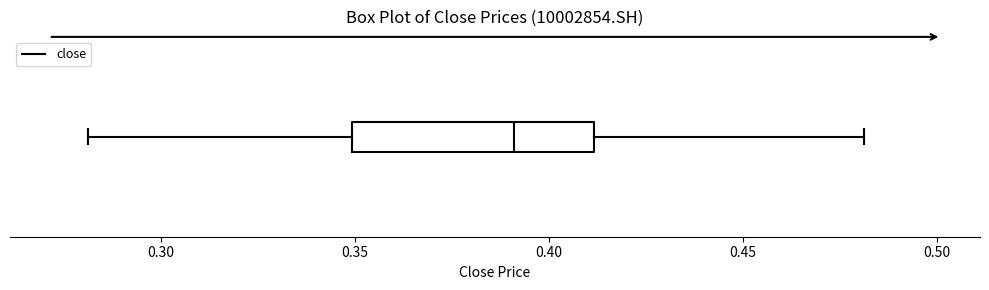

Transcribe this box plot: give where the median line is, the range the box spans, and where the two whiskers end, as read against the x-axis. The values are not printed on the chart, so give them approximately, as read against the axis.

median 0.39, box 0.35 to 0.41, whiskers 0.28 to 0.48